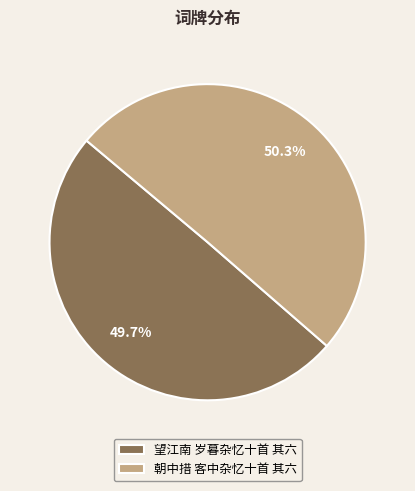

To the nearest percent, what portion does 朝中措 客中杂忆十首 其六 represent?

50%